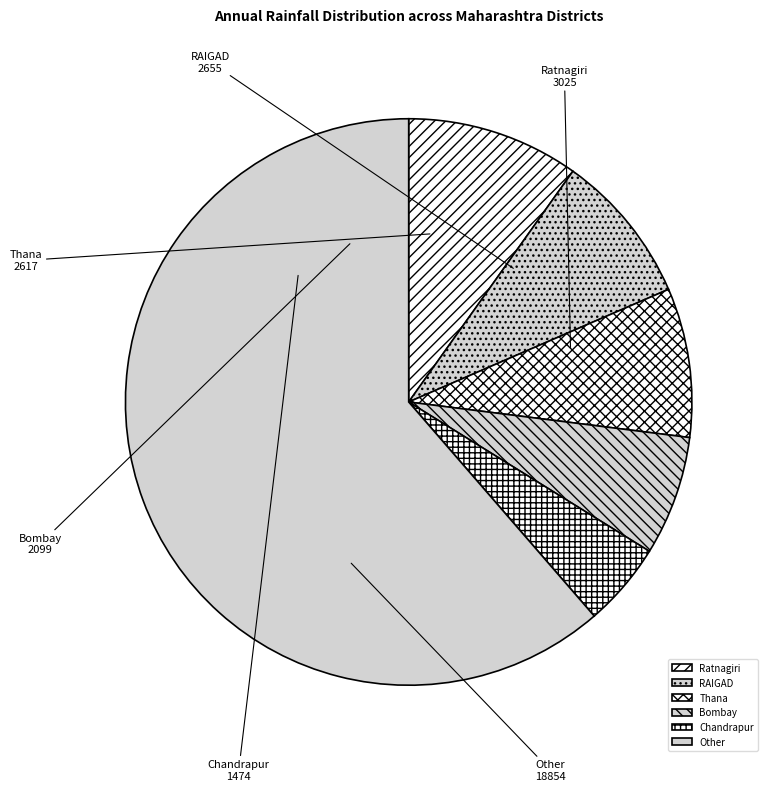

Which slice represents more than half of the pie?

Other